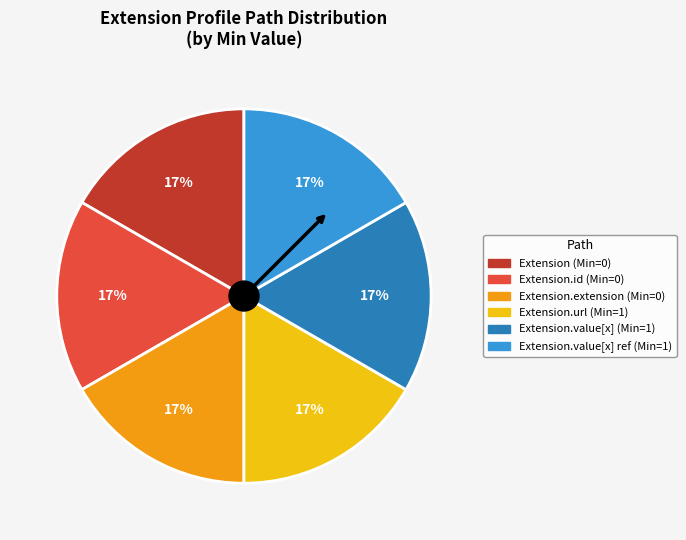

To the nearest percent, what is the average slice percentage?

17%